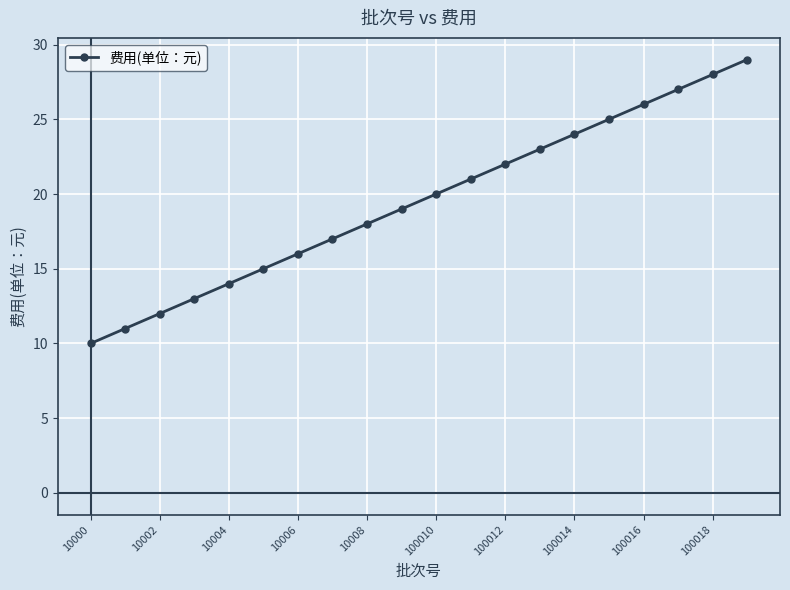

How many lines are shown in the chart?

1